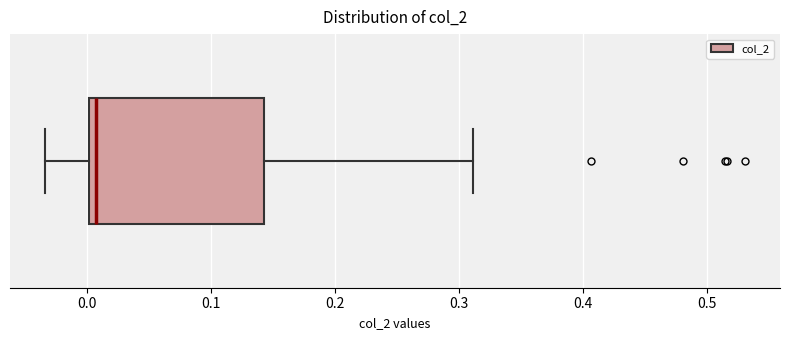

Where does the left whisker of the box end on the x-axis? The values are not printed on the chart, so give them approximately, as read against the axis.

-0.03